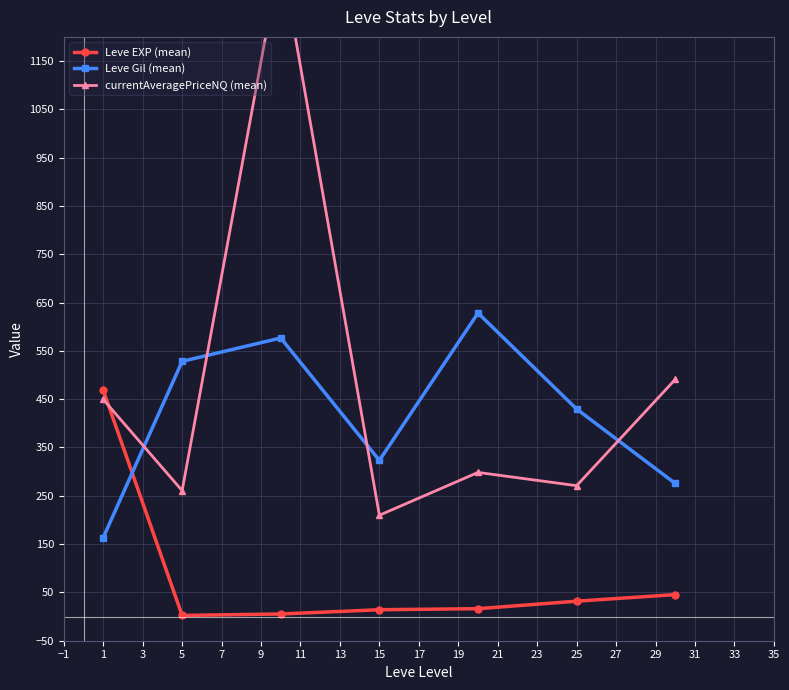

What is the highest value of the currentAveragePriceNQ (mean) series?

1371.1